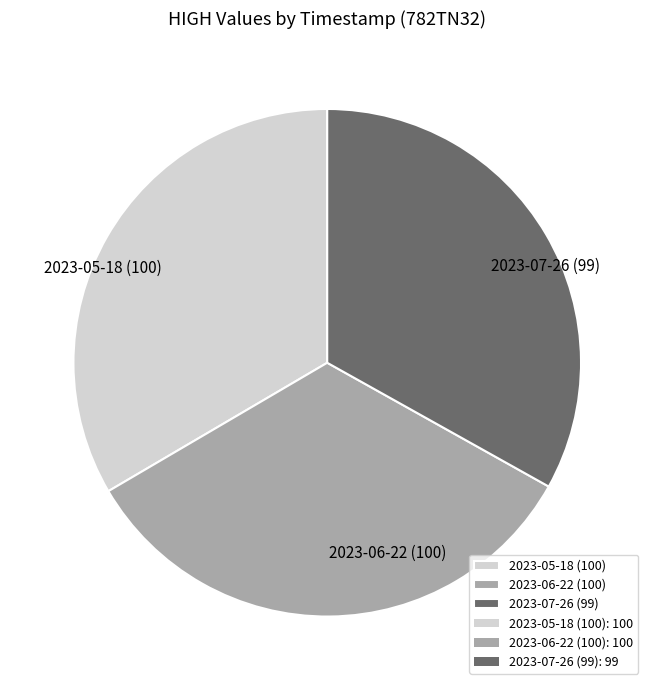

Is it true that 2023-05-18 (100) is 47% of the pie?

False